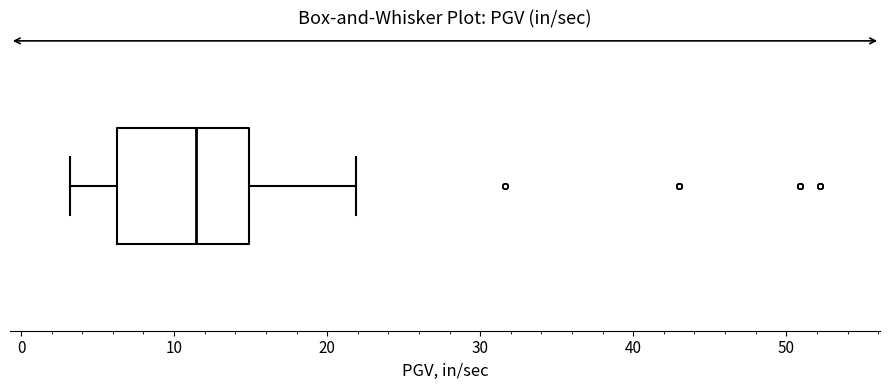

Where does the median line of the box sit on the x-axis? The values are not printed on the chart, so give them approximately, as read against the axis.

11